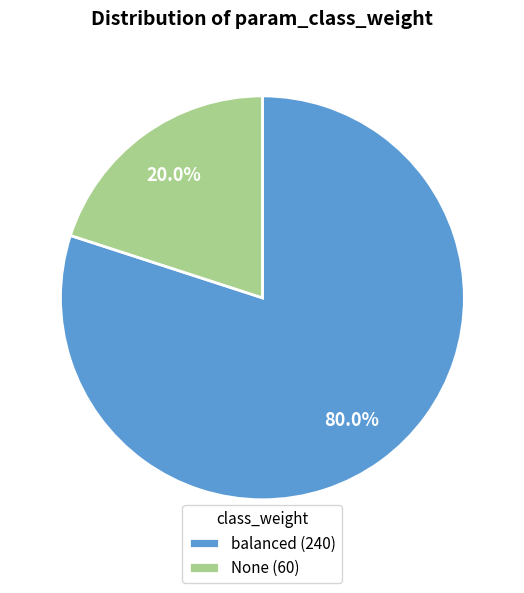

How much of the chart is everything except balanced?

20.0%